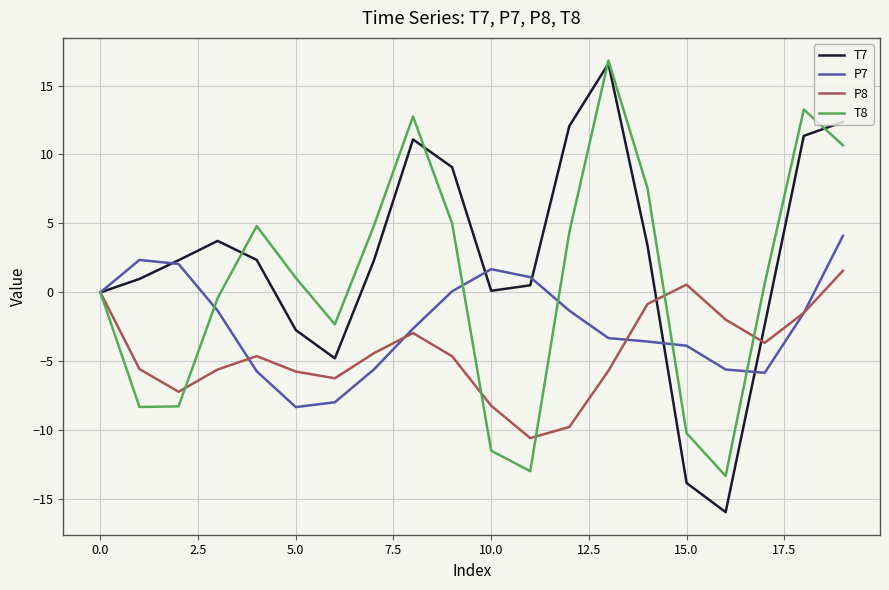

List the series in order of their overall mean, lowest first.

P8, P7, T8, T7